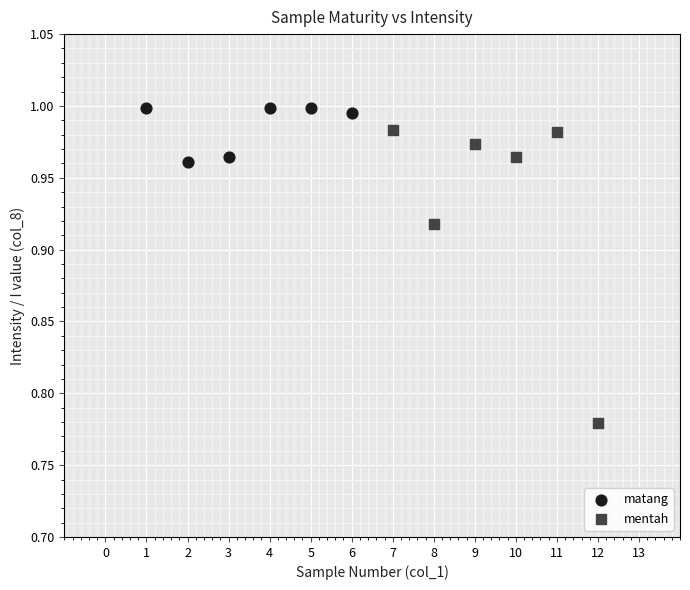

Which series reaches the maximum Y coordinate?

matang